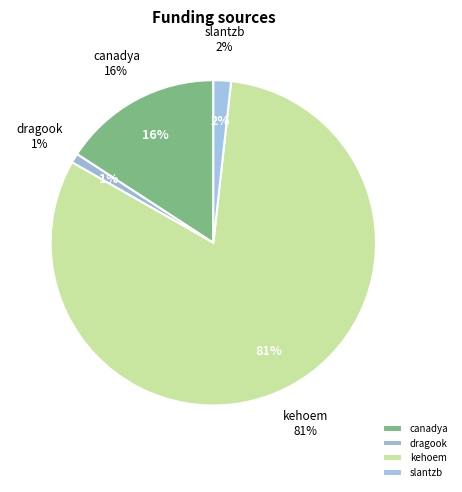

Combined, do dragook and kehoem account for over 50%?

Yes